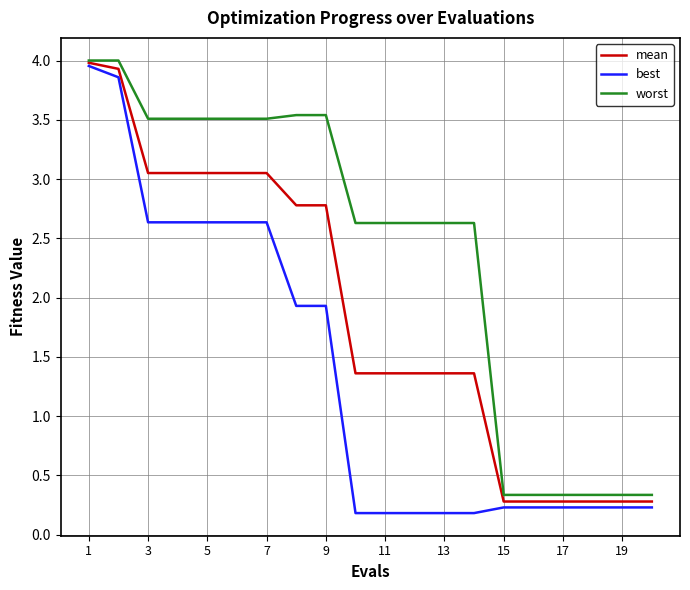

True or false: worst and best intersect in this chart.

False